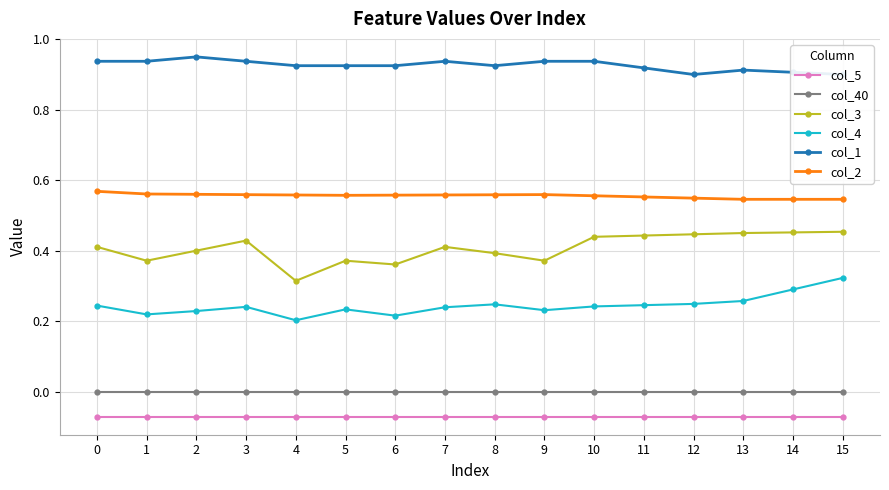

Reading left to right, list all the values displayed in this chart.

col_5: 0=-0.1	1=-0.1	2=-0.1	3=-0.1	4=-0.1	5=-0.1	6=-0.1	7=-0.1	8=-0.1	9=-0.1	10=-0.1	11=-0.1	12=-0.1	13=-0.1	14=-0.1	15=-0.1
col_40: 0=0.0	1=0.0	2=0.0	3=0.0	4=0.0	5=0.0	6=0.0	7=0.0	8=0.0	9=0.0	10=0.0	11=0.0	12=0.0	13=0.0	14=0.0	15=0.0
col_3: 0=0.4	1=0.4	2=0.4	3=0.4	4=0.3	5=0.4	6=0.4	7=0.4	8=0.4	9=0.4	10=0.4	11=0.4	12=0.4	13=0.5	14=0.5	15=0.5
col_4: 0=0.2	1=0.2	2=0.2	3=0.2	4=0.2	5=0.2	6=0.2	7=0.2	8=0.2	9=0.2	10=0.2	11=0.2	12=0.2	13=0.3	14=0.3	15=0.3
col_1: 0=0.9	1=0.9	2=1.0	3=0.9	4=0.9	5=0.9	6=0.9	7=0.9	8=0.9	9=0.9	10=0.9	11=0.9	12=0.9	13=0.9	14=0.9	15=0.9
col_2: 0=0.6	1=0.6	2=0.6	3=0.6	4=0.6	5=0.6	6=0.6	7=0.6	8=0.6	9=0.6	10=0.6	11=0.6	12=0.5	13=0.5	14=0.5	15=0.5